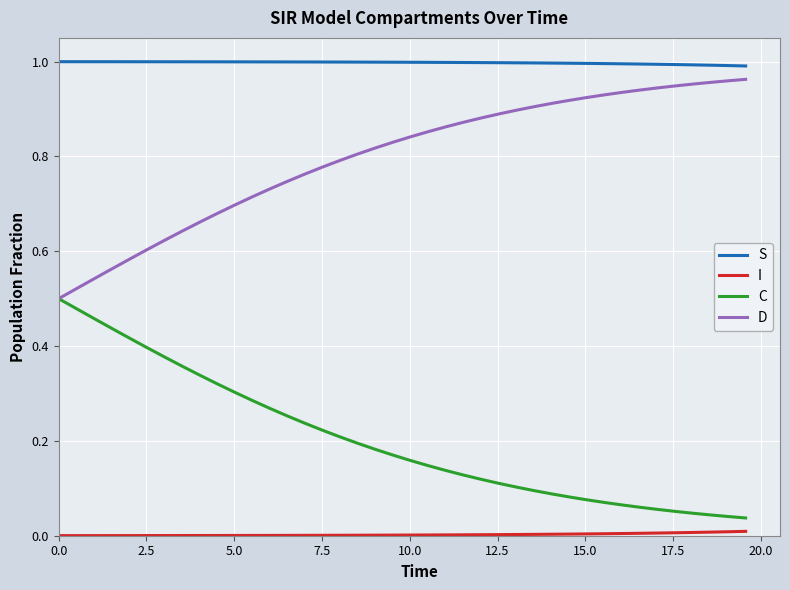

Which series has the largest total across all categories?

S